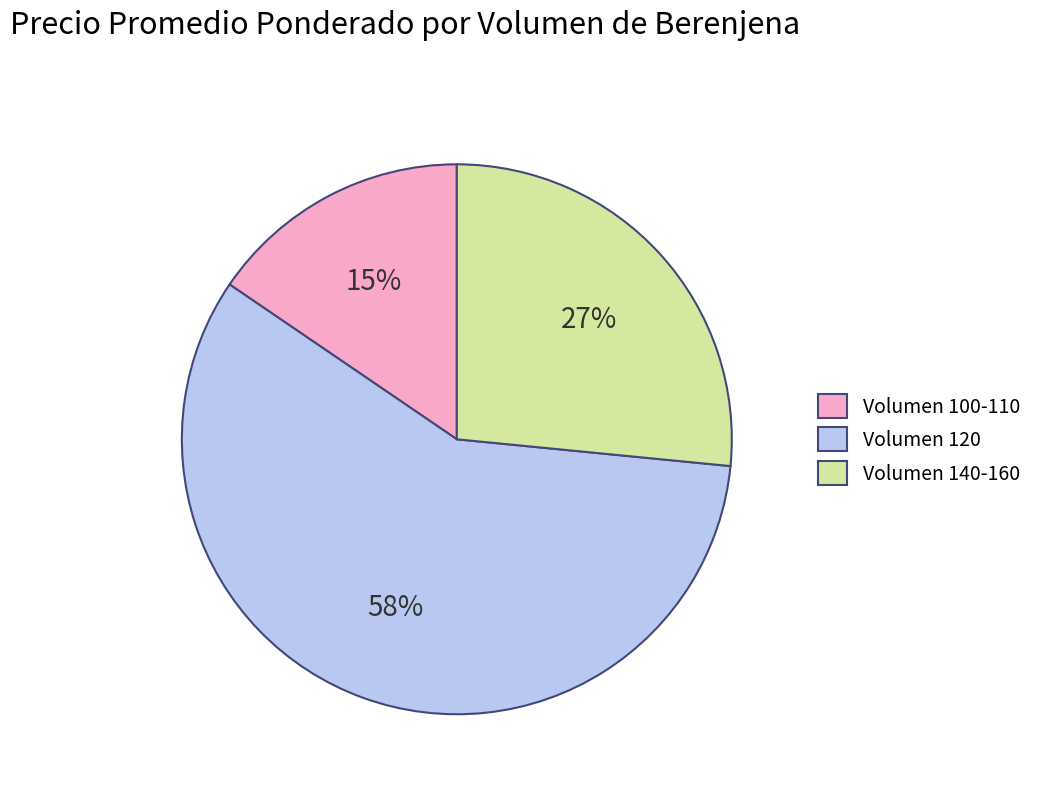

To the nearest percent, what portion does Volumen 100-110 represent?

15%